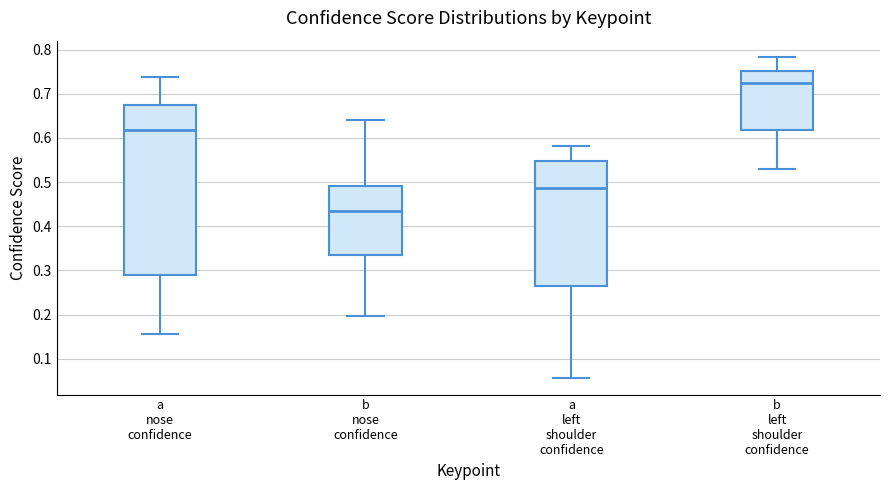

Which box's median line is the lowest?

b nose confidence